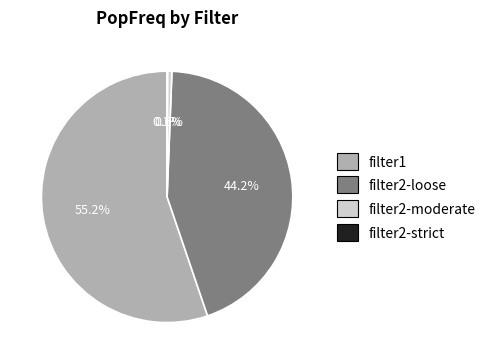

Which slice represents more than half of the pie?

filter1